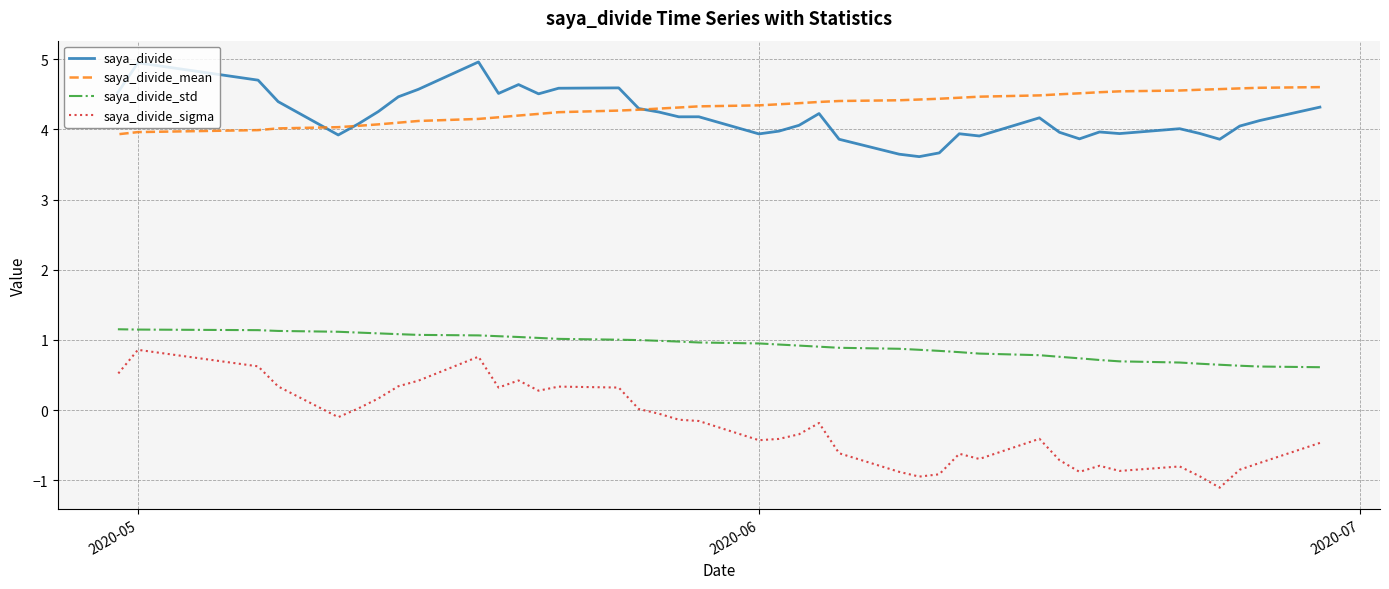

True or false: saya_divide_mean has a value of 2.5 at 30.

False